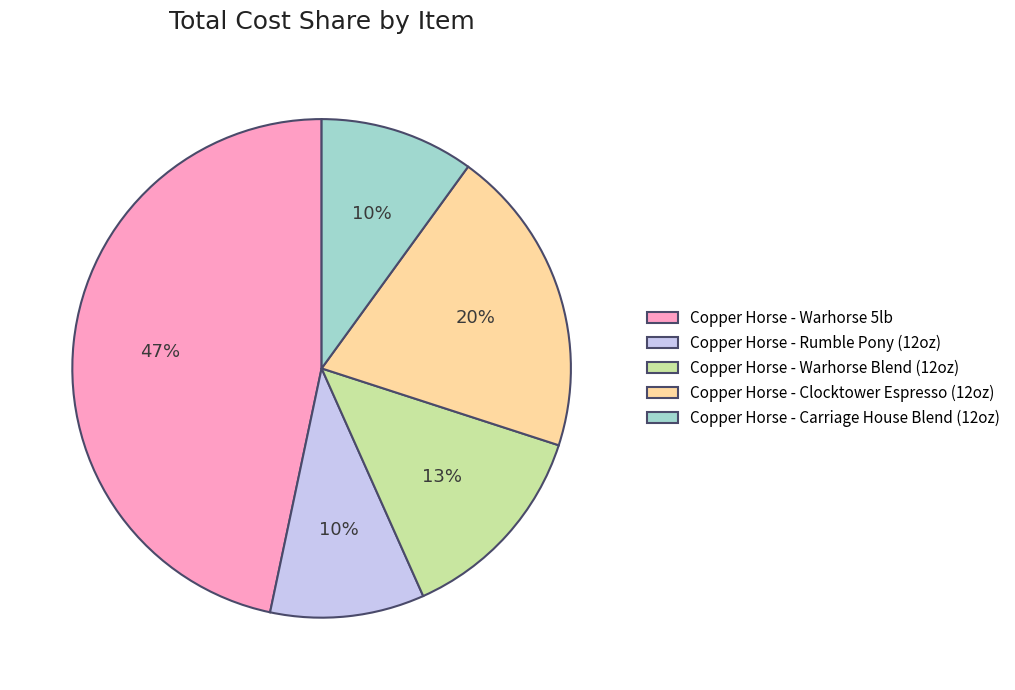

Combined, do Copper Horse - Carriage House Blend (12oz) and Copper Horse - Warhorse Blend (12oz) account for over 50%?

No